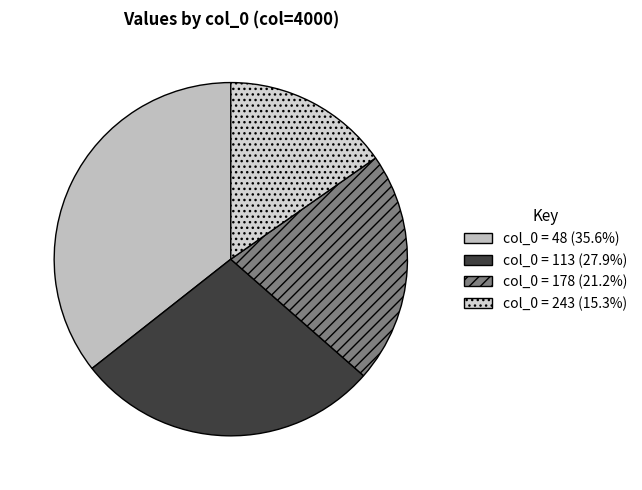

How many slices are in this pie chart?

4